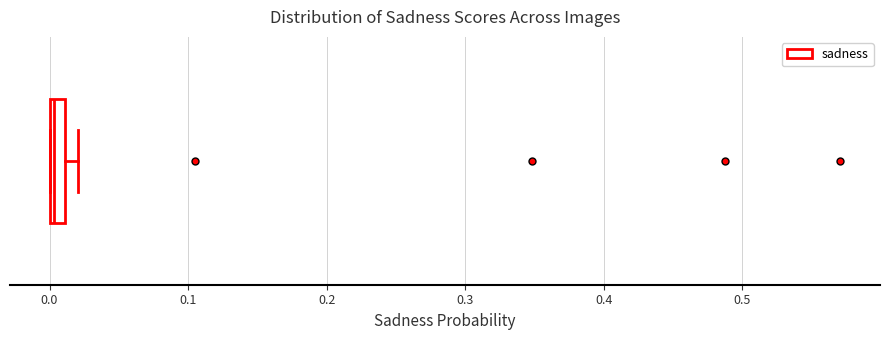

Where is the right edge of the box on the x-axis? The values are not printed on the chart, so give them approximately, as read against the axis.

0.01